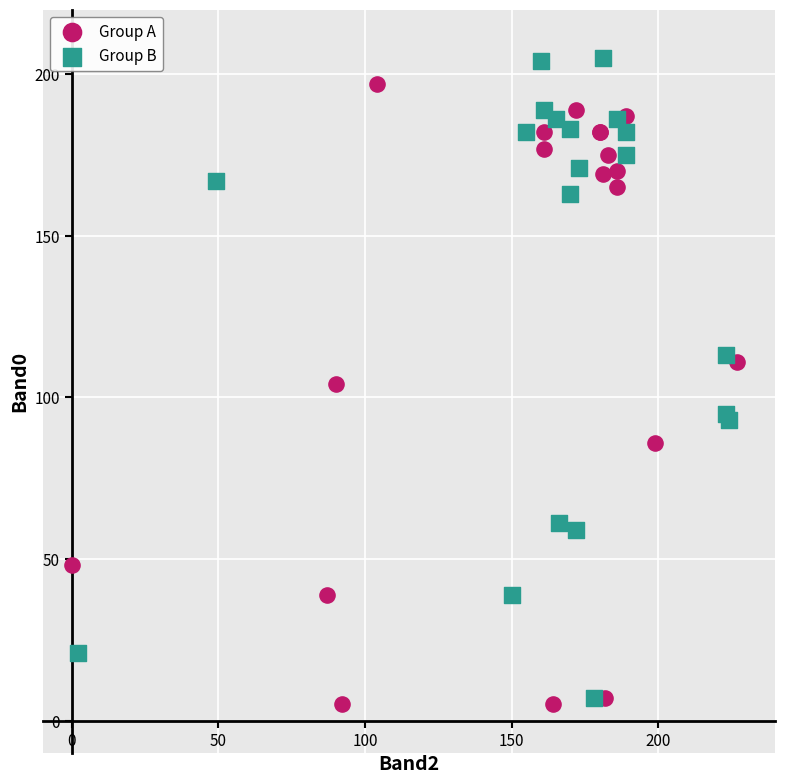

What are all the series names shown in the legend?

Group A, Group B